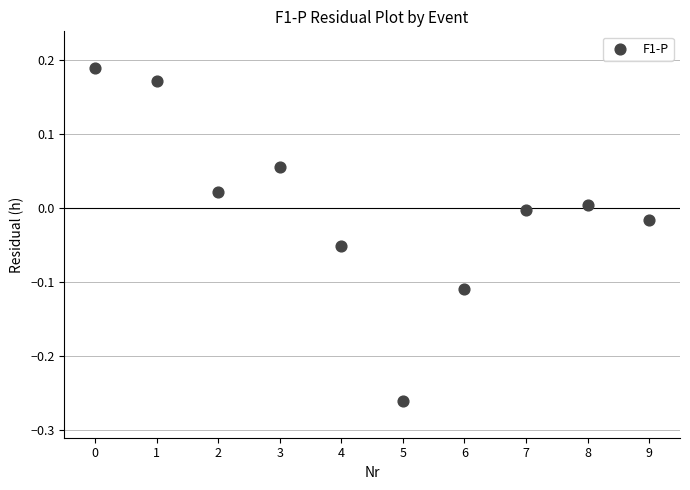

What is the range of Y values (max minus min)?

0.4